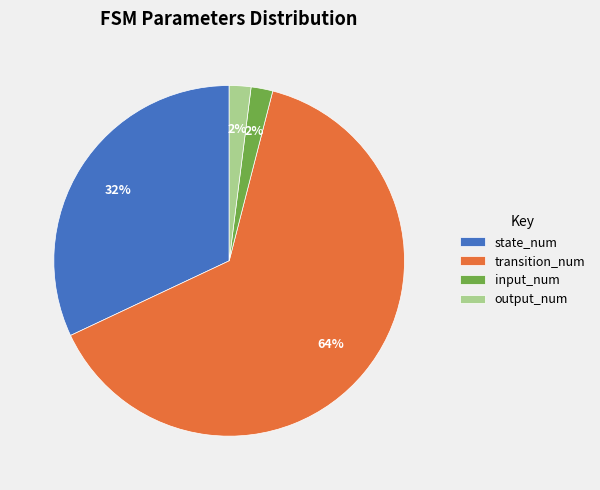

Which category has the biggest portion of the pie?

transition_num